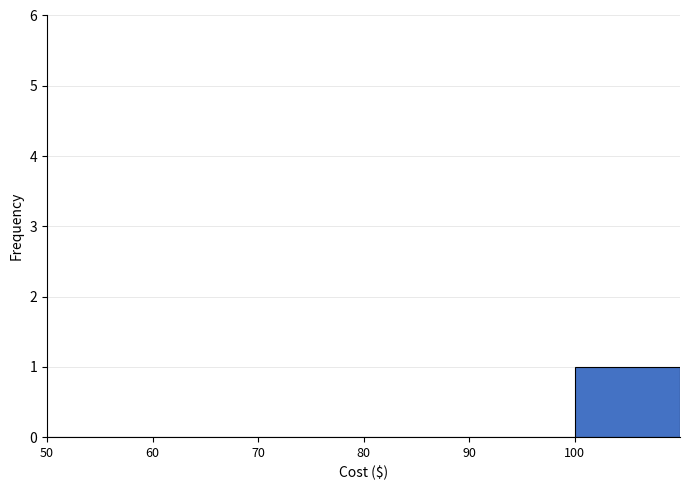

Reading left to right, transcribe this chart: for each bar, give the range it covers on the x-axis and its height. The values are not printed on the chart, so give them approximately, as read against the axis.

50 to 60: 0
60 to 70: 0
70 to 80: 0
80 to 90: 0
90 to 100: 0
100 to 110: 1